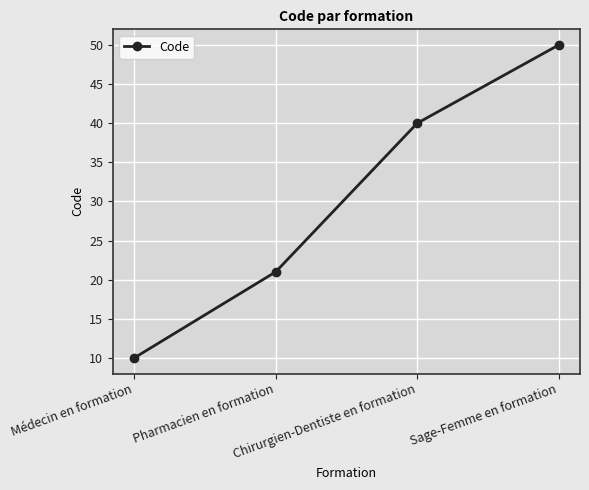

What is the sum of the values at Pharmacien en formation and Médecin en formation?

31